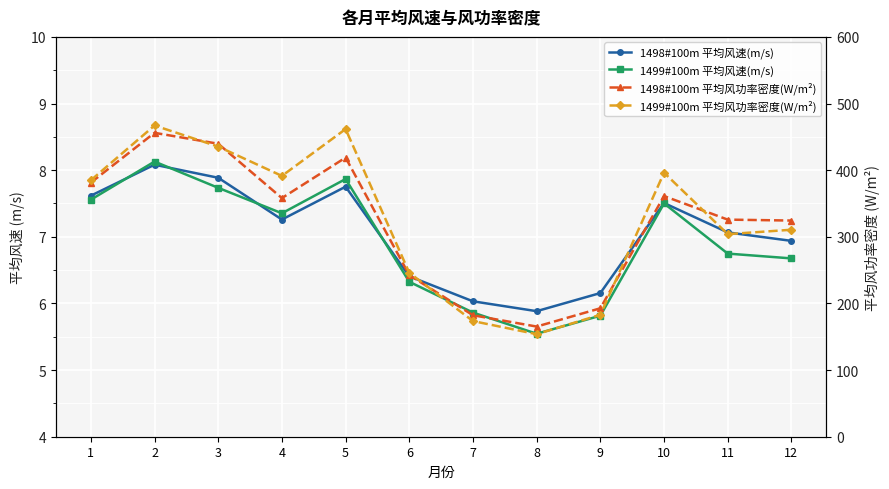

Reading left to right, what are all the values shown in this chart?

1498#100m 平均风速(m/s): 7.6	8.1	7.9	7.3	7.8	6.4	6.0	5.9	6.2	7.5	7.1	6.9
1499#100m 平均风速(m/s): 7.6	8.1	7.7	7.4	7.9	6.3	5.9	5.5	5.8	7.5	6.7	6.7
1498#100m 平均风功率密度(W/m²): 381.3	456.0	439.6	358.1	418.9	242.5	182.3	165.3	192.7	361.1	325.8	324.4
1499#100m 平均风功率密度(W/m²): 384.8	467.0	435.4	391.4	461.7	246.0	173.6	153.9	183.0	396.2	304.0	310.6